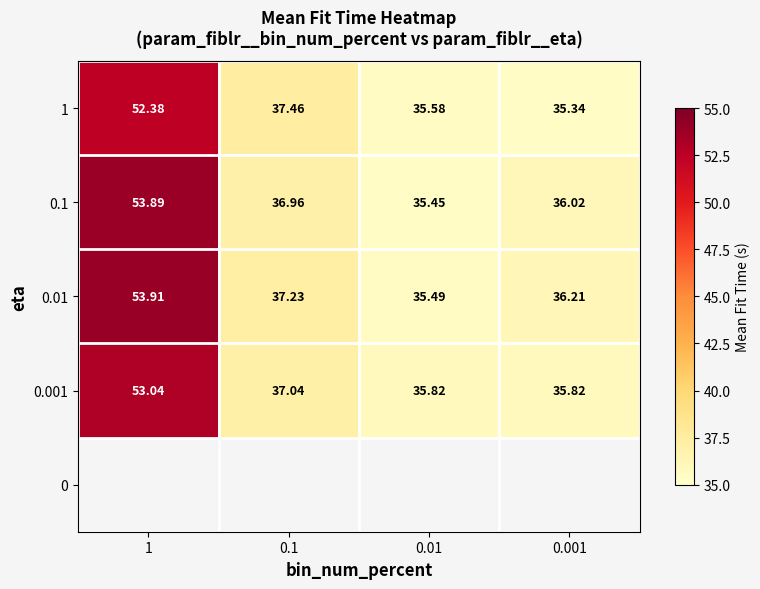

List the labels in order of 1 value, largest first.

1, 0.1, 0.01, 0.001